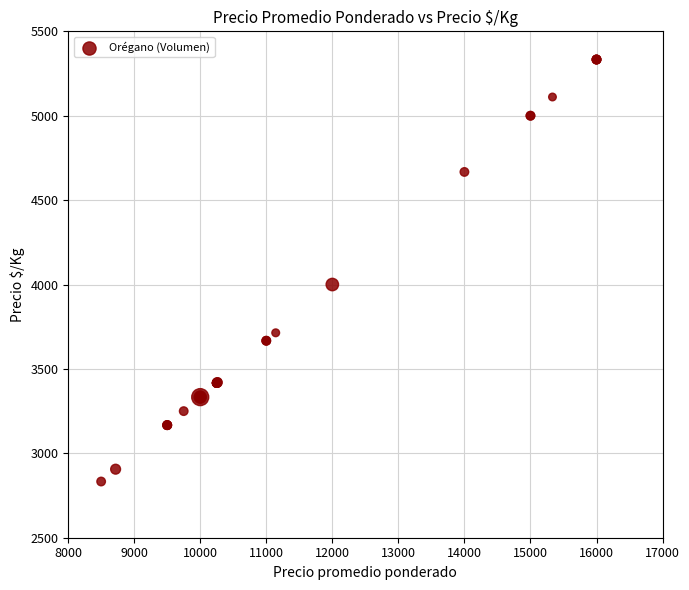

What Y value in the scatter plot is closest to 4083?

4000